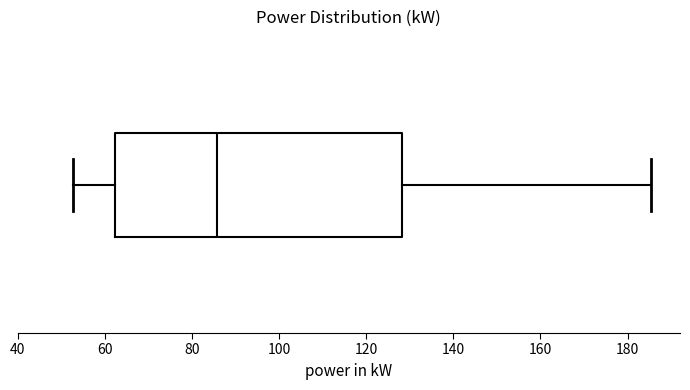

Where is the left edge of the box on the x-axis? The values are not printed on the chart, so give them approximately, as read against the axis.

62